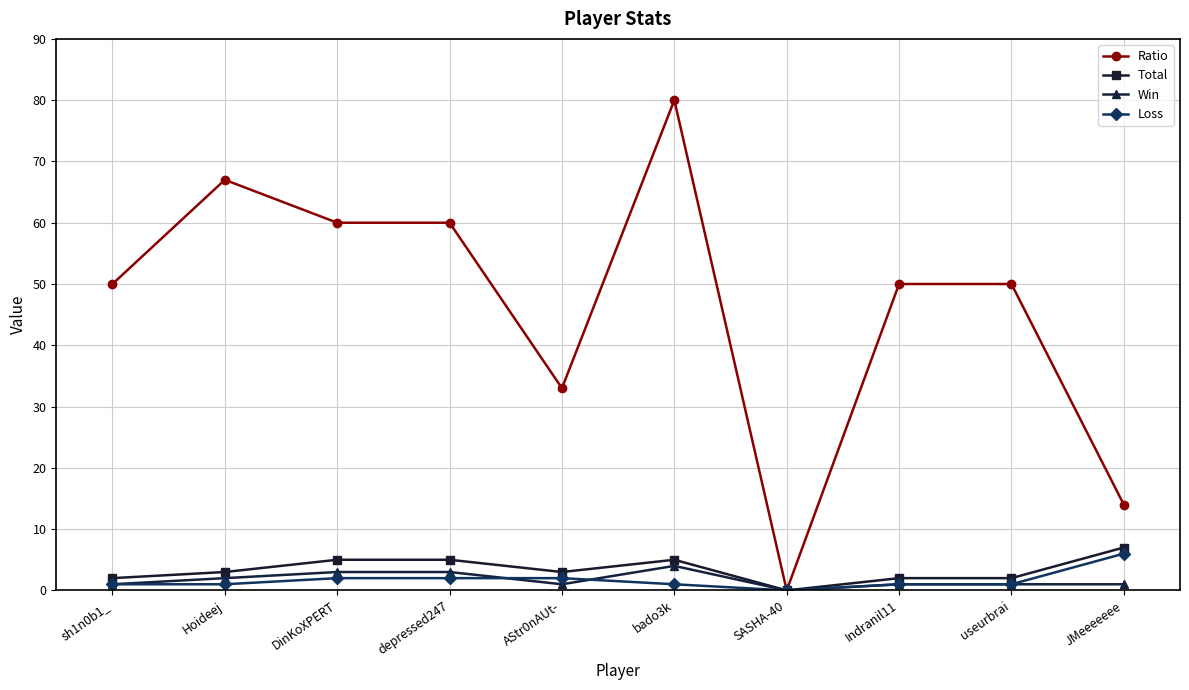

How many lines are shown in the chart?

4